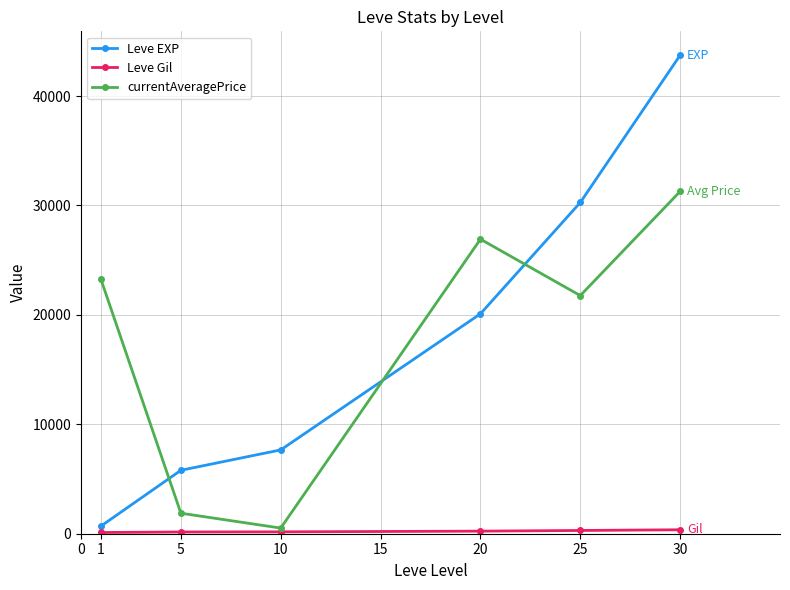

The Leve EXP series shows 62406.5 at 20. True or false?

False